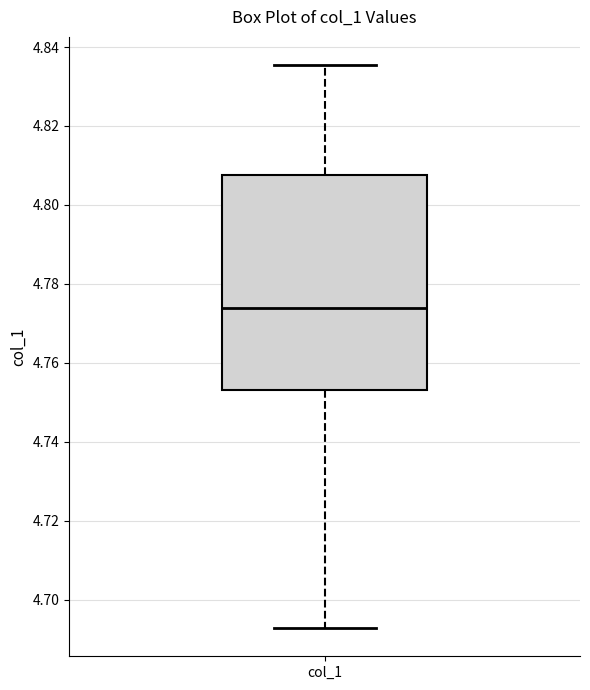

Where does the lower whisker of the box for col_1 end on the y-axis? The values are not printed on the chart, so give them approximately, as read against the axis.

4.692